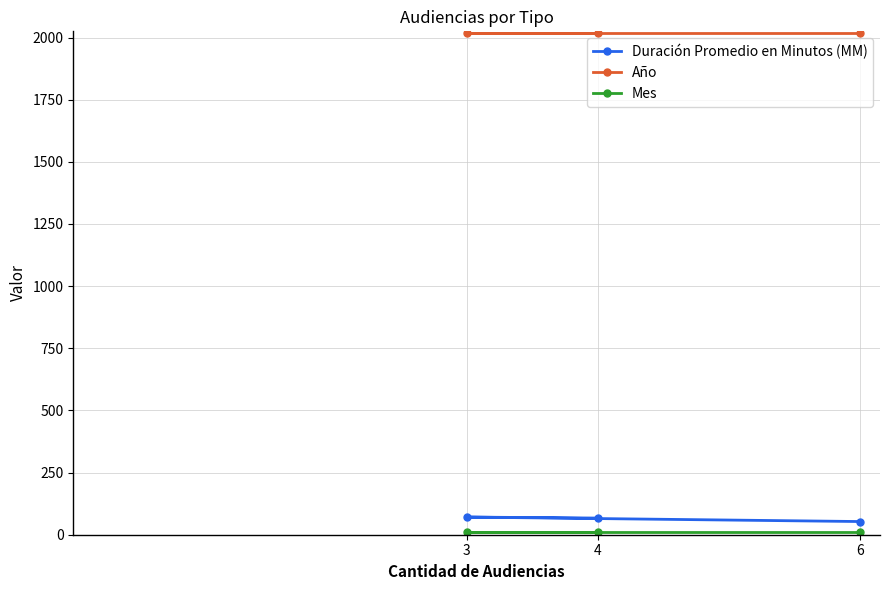

List the labels in order of Año value, largest first.

6, 3, 4